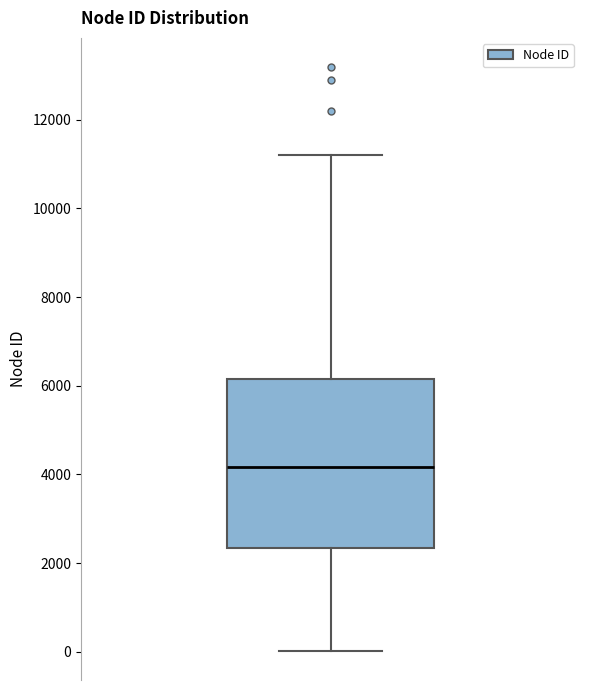

Transcribe this box plot: give where the median line is, the range the box spans, and where the two whiskers end, as read against the y-axis. The values are not printed on the chart, so give them approximately, as read against the axis.

median 4200, box 2400 to 6200, whiskers 0 to 11200